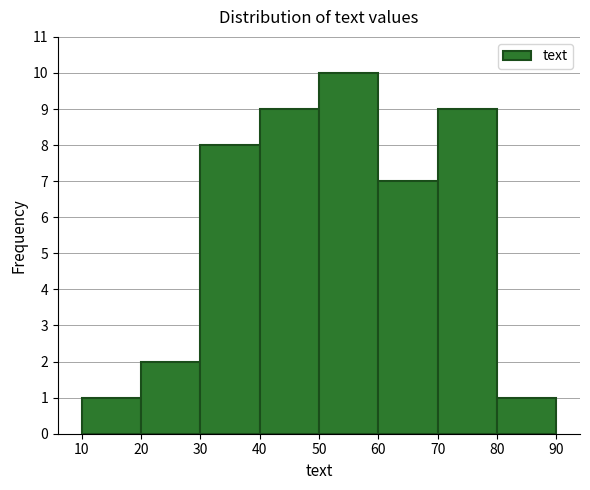

Which range on the x-axis has the tallest bar?

50 to 60